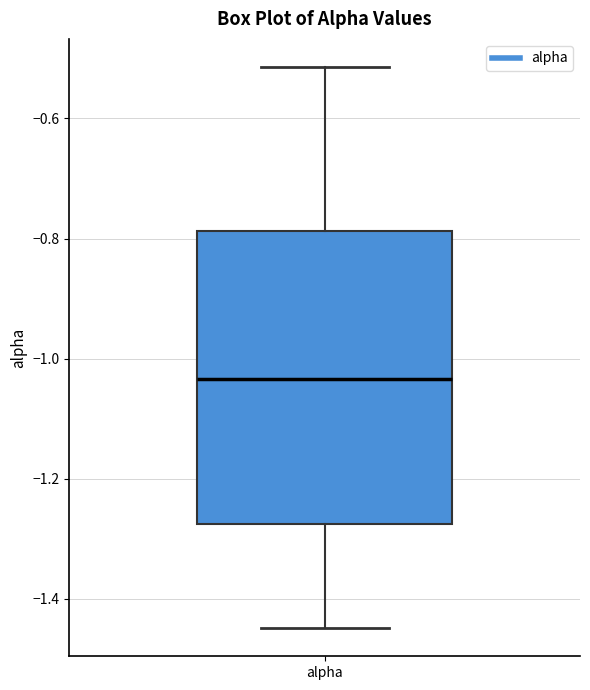

Transcribe this box plot: give where the median line is, the range the box spans, and where the two whiskers end, as read against the y-axis. The values are not printed on the chart, so give them approximately, as read against the axis.

median -1.04, box -1.28 to -0.78, whiskers -1.44 to -0.52